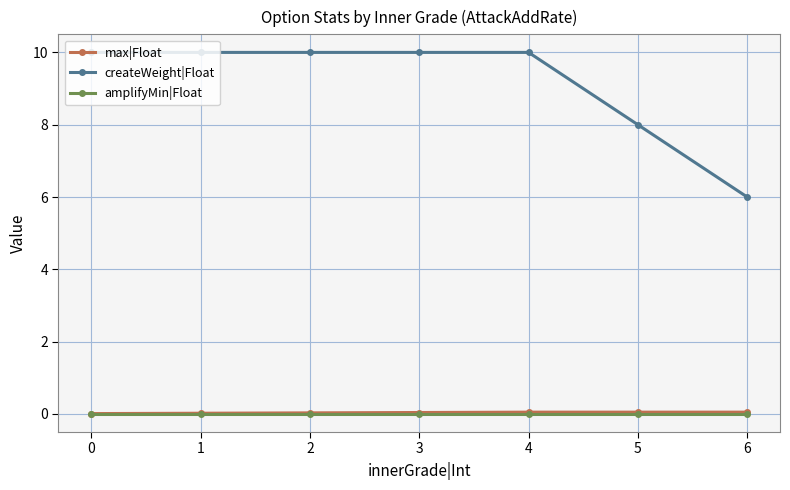

Is this an area chart (filled region under the line)?

No